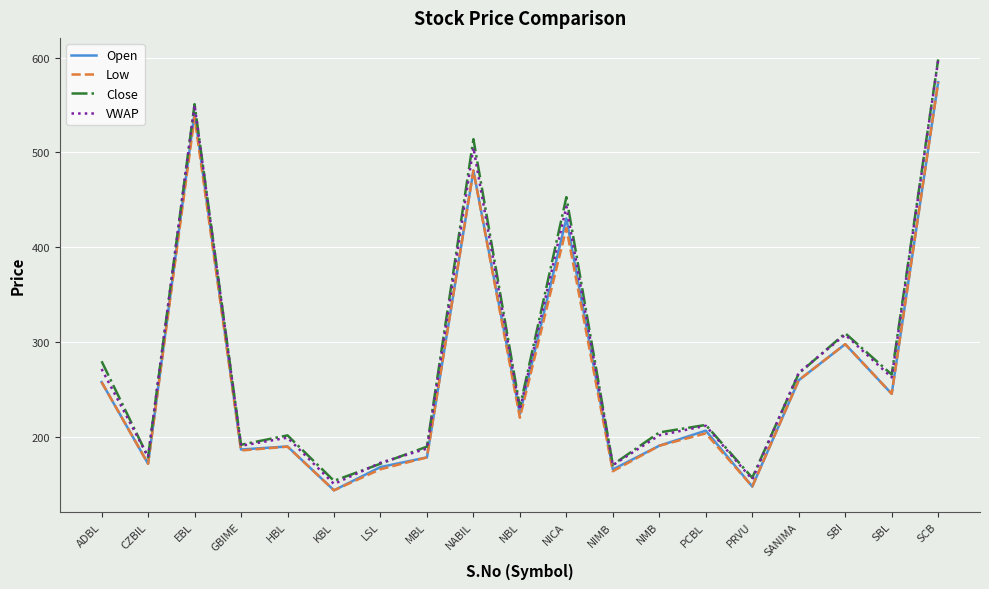

Does the chart have visible grid lines?

Yes